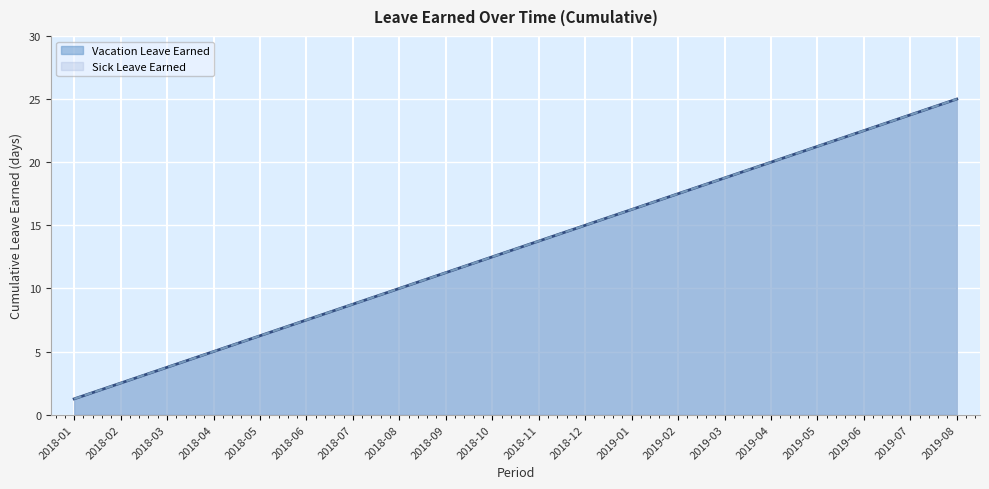

Which series has the largest total across all categories?

Vacation Leave Earned (line)